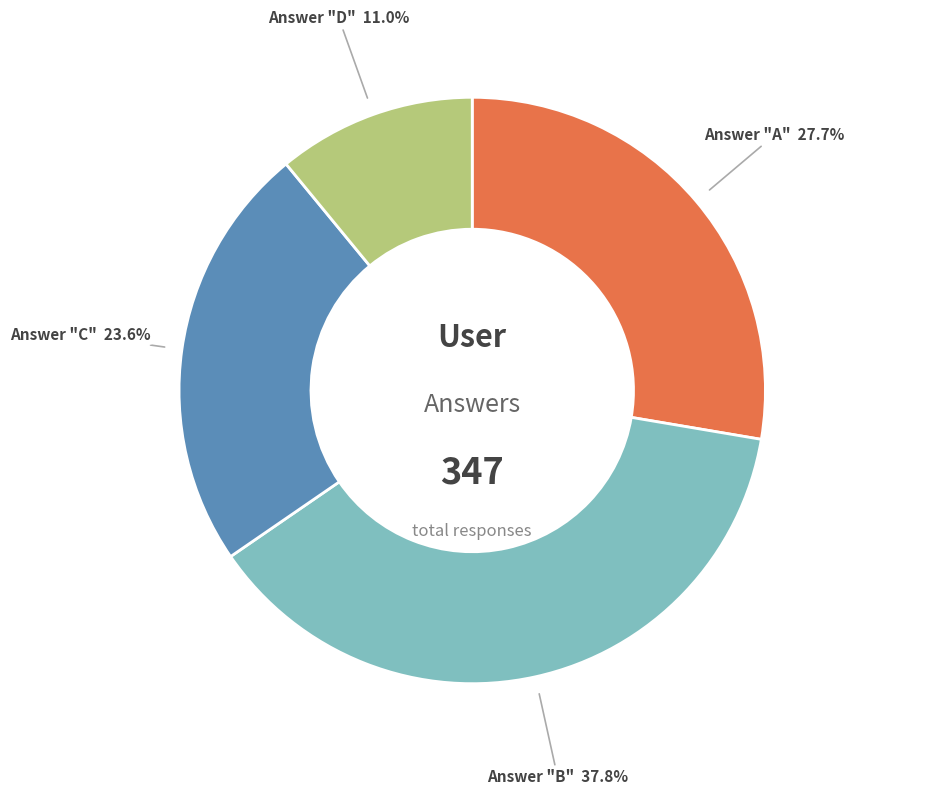

How many slices are in this pie chart?

4